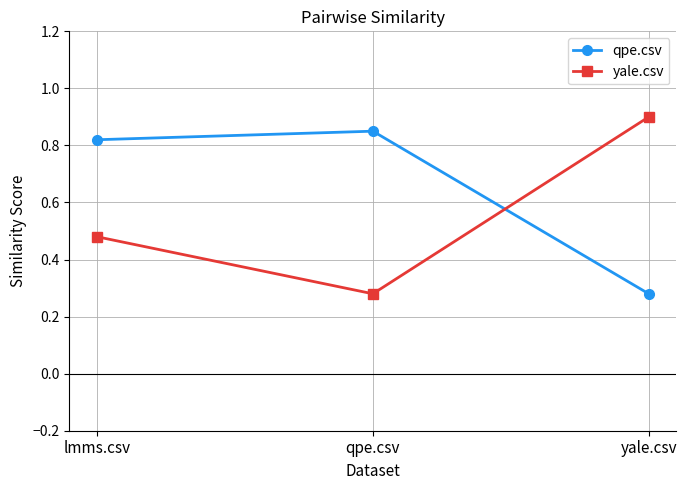

At which category is the sum across all series the highest?

lmms.csv